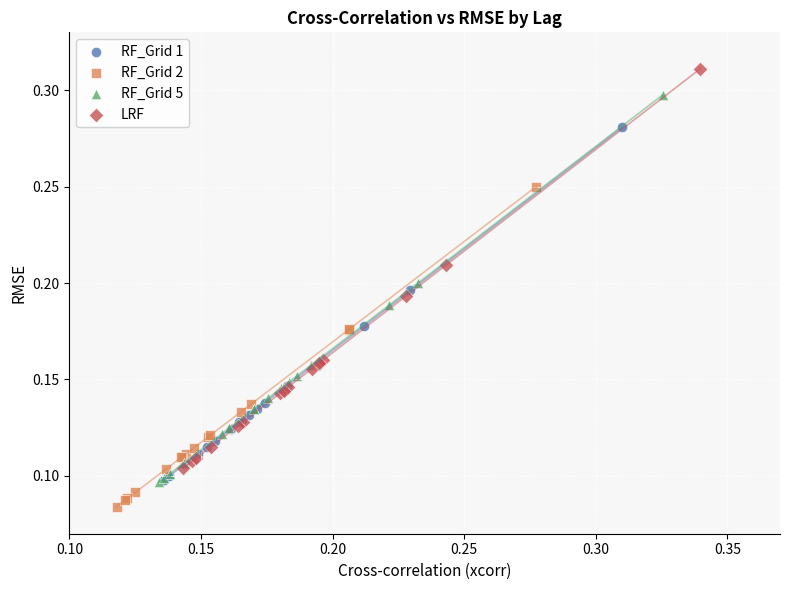

Which series contains the lowest Y value?

RF_Grid 2